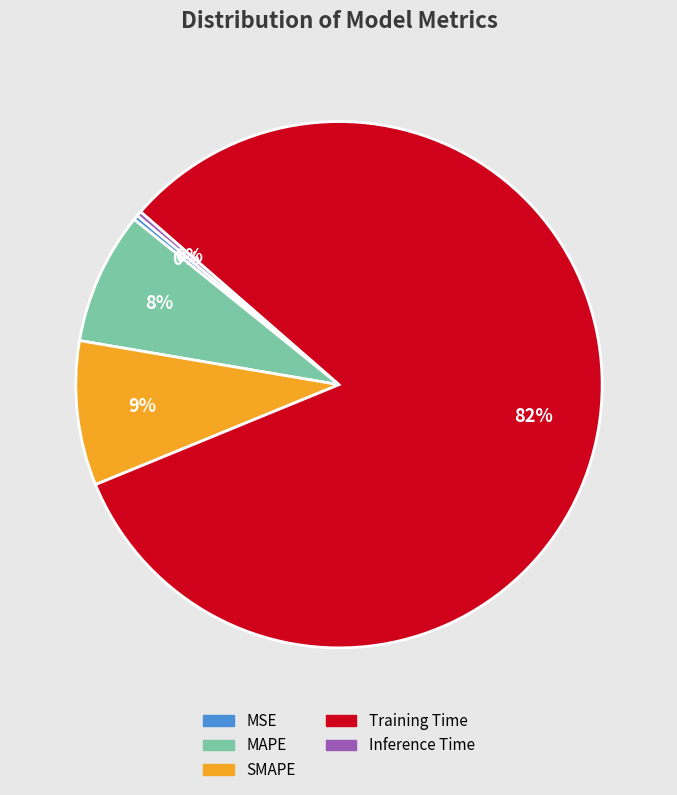

Which slice is the largest?

Training Time